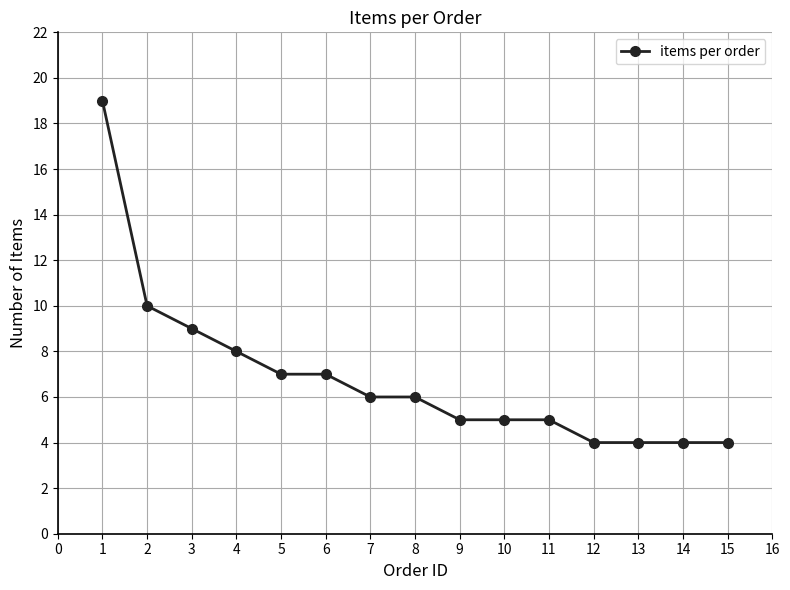

Approximately how many times larger is the value at 11 compared to 5?

0.7